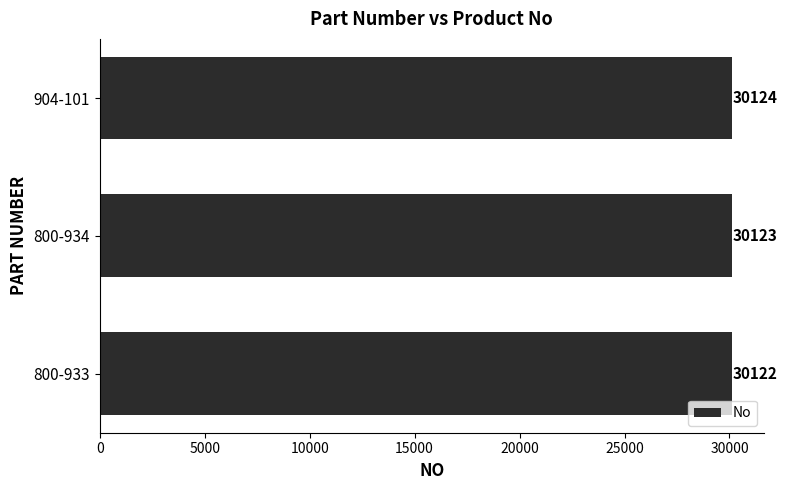

The chart shows a value of 52163 at 800-933. True or false?

False